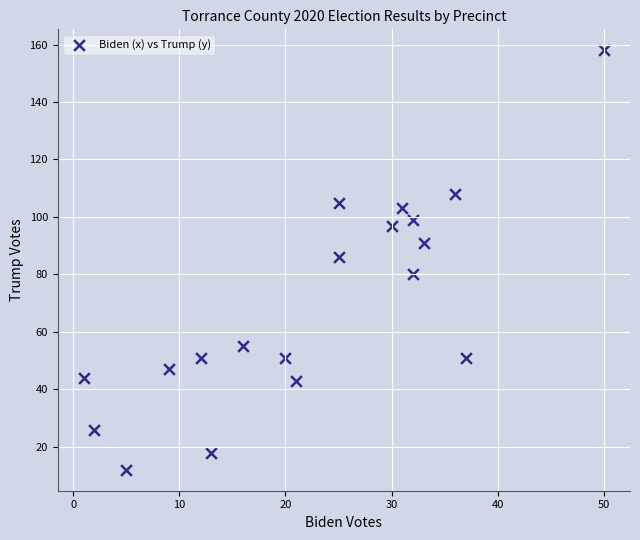

What is the range of X values (max minus min)?

49